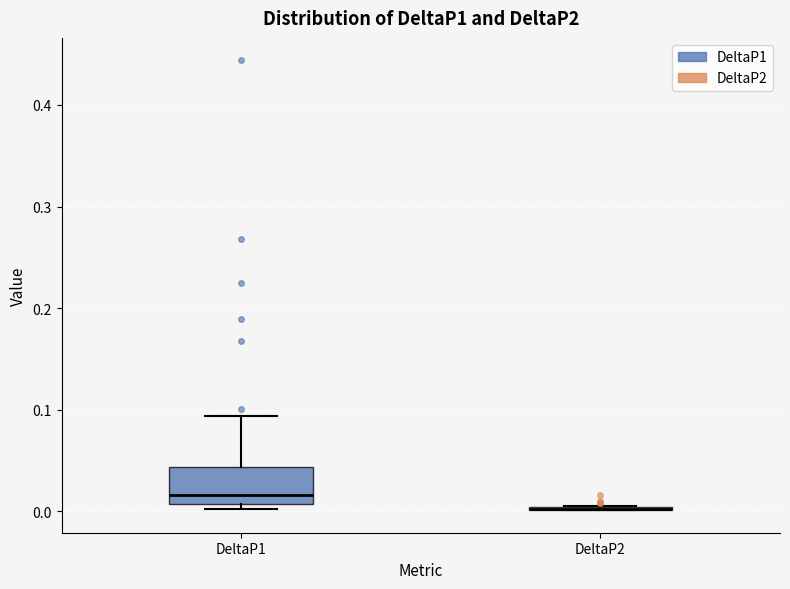

Comparing the boxes themselves (not the whiskers), which one is the tallest?

DeltaP1